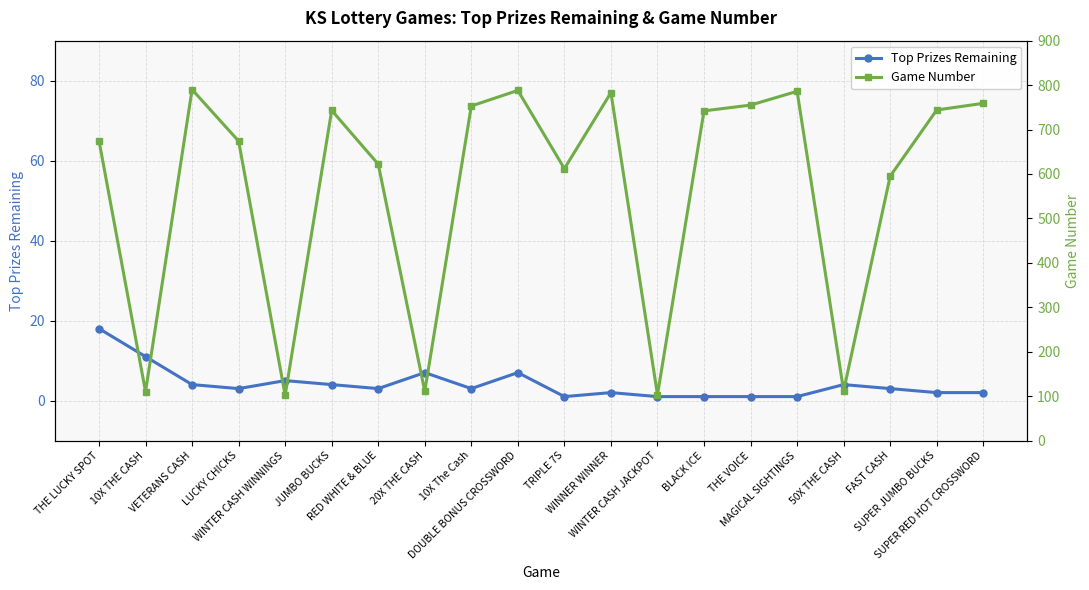

Between MAGICAL SIGHTINGS and JUMBO BUCKS, which is larger?

JUMBO BUCKS